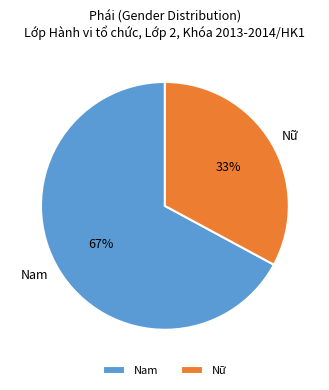

Rank the categories by value from highest to lowest.

Nam, Nữ